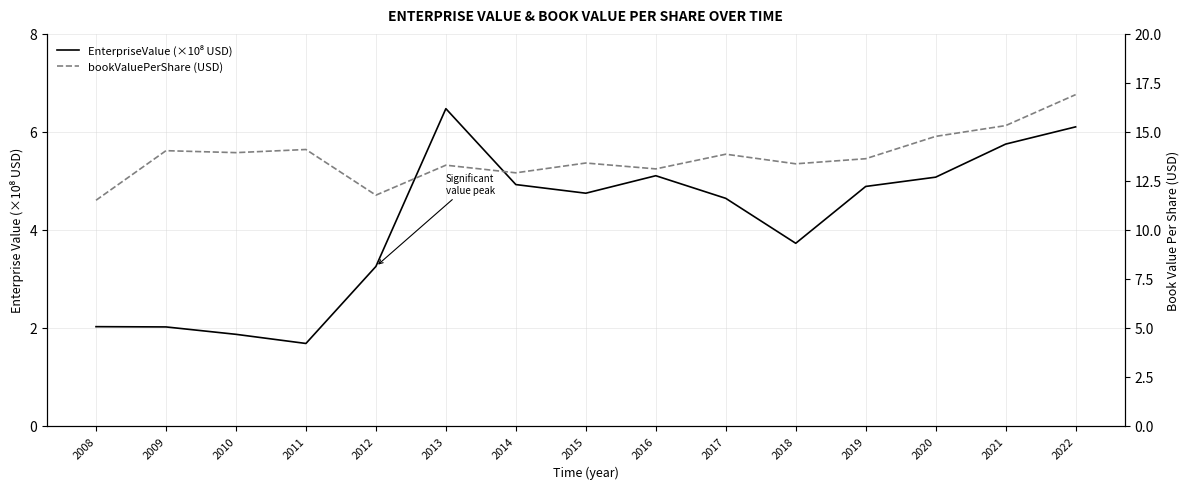

At which category does bookValuePerShare (USD) reach its first local valley?

2010